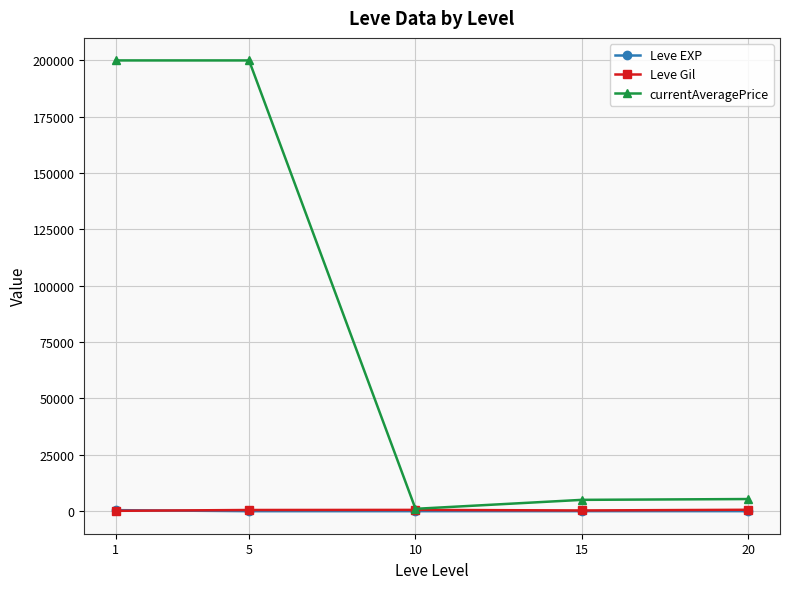

How many lines are shown in the chart?

3